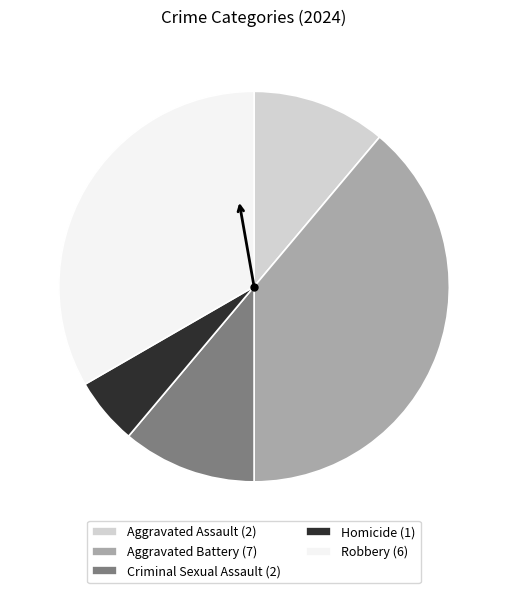

What is the ratio of the value at Robbery (6) to the value at Aggravated Assault (2)?

3.0